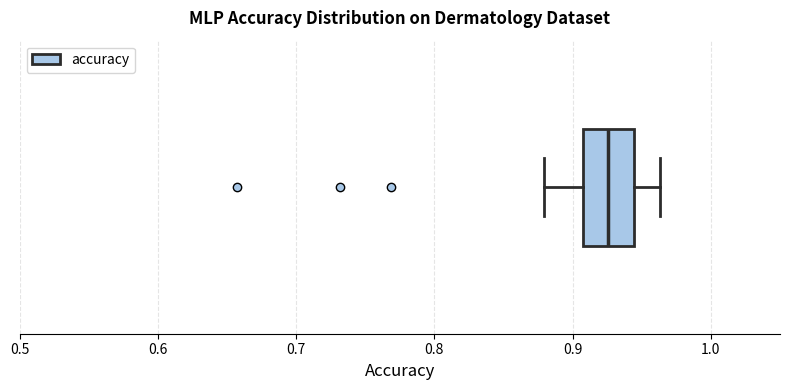

Read this box plot against the x-axis: the position of the median line, the range covered by the box, and the ends of both whiskers. The values are not printed on the chart, so give them approximately, as read against the axis.

median 0.93, box 0.91 to 0.94, whiskers 0.88 to 0.96